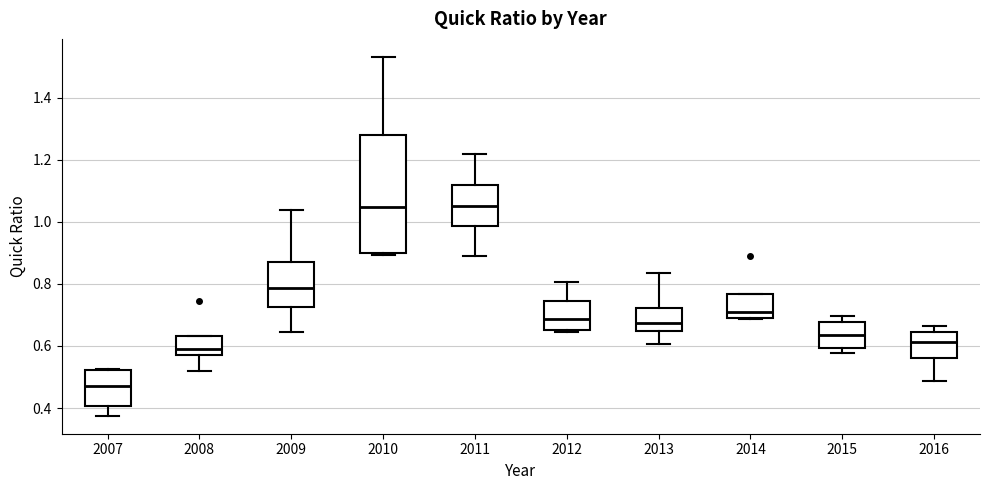

Reading left to right, read every box against the y-axis: the position of its median line, the range the box covers, and the ends of its whiskers. The values are not printed on the chart, so give them approximately, as read against the axis.

2007: median 0.48, box 0.40 to 0.52, whiskers 0.38 to 0.52
2008: median 0.60, box 0.58 to 0.64, whiskers 0.52 to 0.64
2009: median 0.78, box 0.72 to 0.88, whiskers 0.64 to 1.04
2010: median 1.04, box 0.90 to 1.28, whiskers 0.90 to 1.54
2011: median 1.06, box 0.98 to 1.12, whiskers 0.90 to 1.22
2012: median 0.68, box 0.66 to 0.74, whiskers 0.64 to 0.80
2013: median 0.68, box 0.64 to 0.72, whiskers 0.60 to 0.84
2014: median 0.72, box 0.70 to 0.76, whiskers 0.68 to 0.76
2015: median 0.64, box 0.60 to 0.68, whiskers 0.58 to 0.70
2016: median 0.62, box 0.56 to 0.64, whiskers 0.48 to 0.66